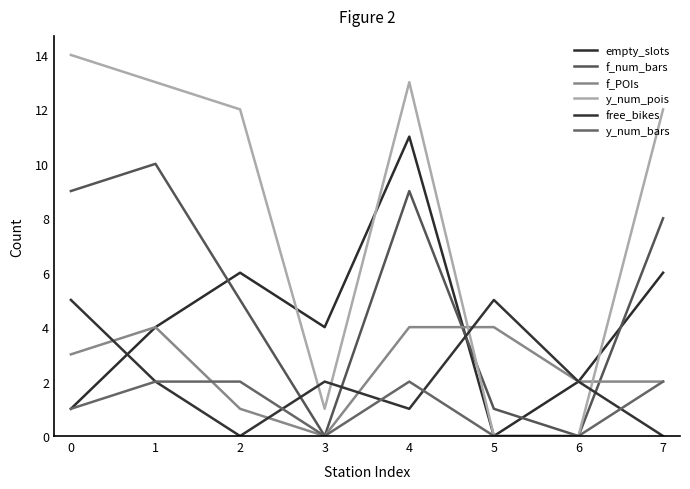

Read the free_bikes value at 1.

2